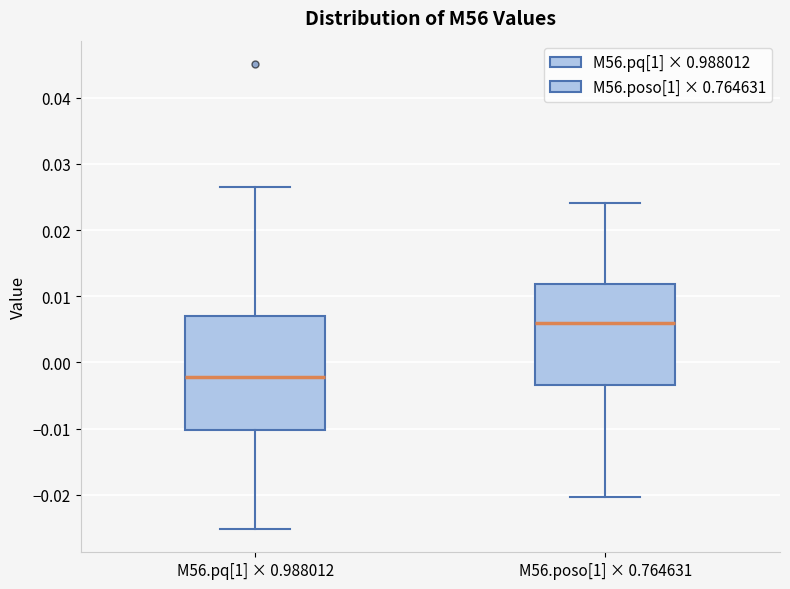

Reading left to right, transcribe this box plot: for each box, give where its median line is, the range the box spans, and where its two whiskers end, as read against the y-axis. The values are not printed on the chart, so give them approximately, as read against the axis.

M56.pq[1] × 0.988012: median -0.002, box -0.010 to 0.007, whiskers -0.025 to 0.026
M56.poso[1] × 0.764631: median 0.006, box -0.003 to 0.012, whiskers -0.020 to 0.024